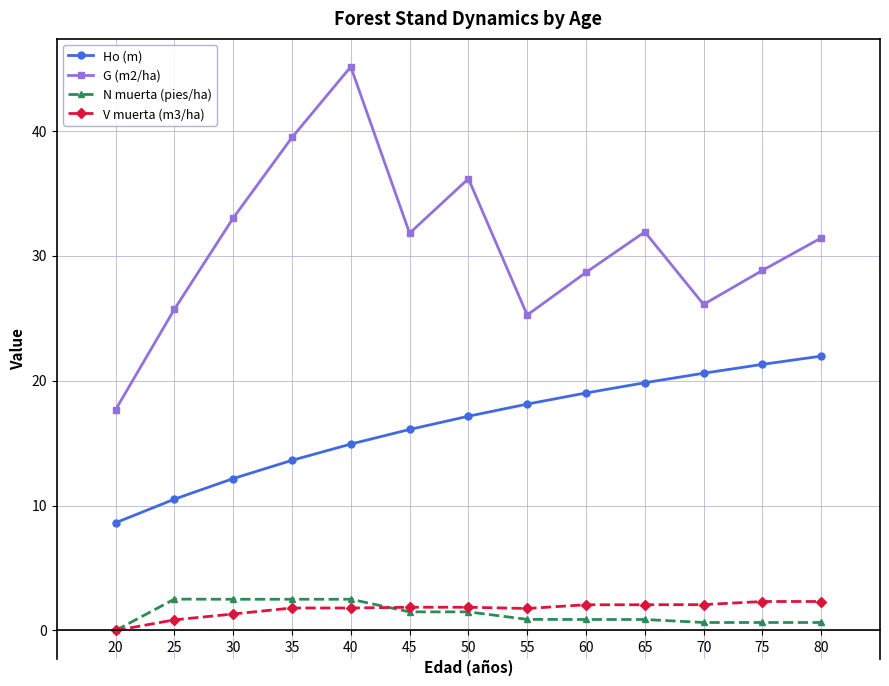

Rank the categories by Ho (m) value from highest to lowest.

80, 75, 70, 65, 60, 55, 50, 45, 40, 35, 30, 25, 20